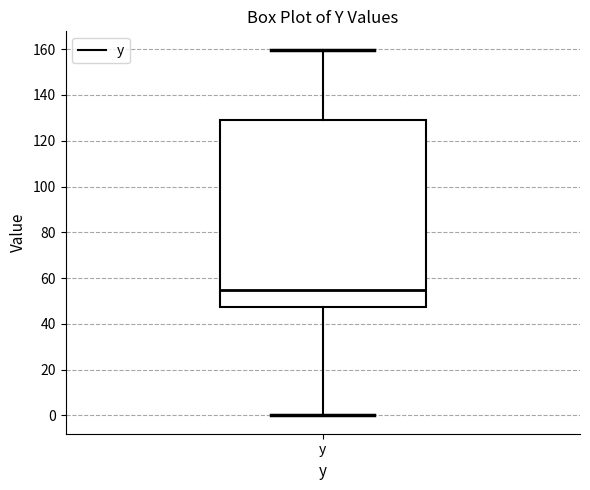

Read this box plot against the y-axis: the position of the median line, the range covered by the box, and the ends of both whiskers. The values are not printed on the chart, so give them approximately, as read against the axis.

median 54, box 48 to 128, whiskers 0 to 160